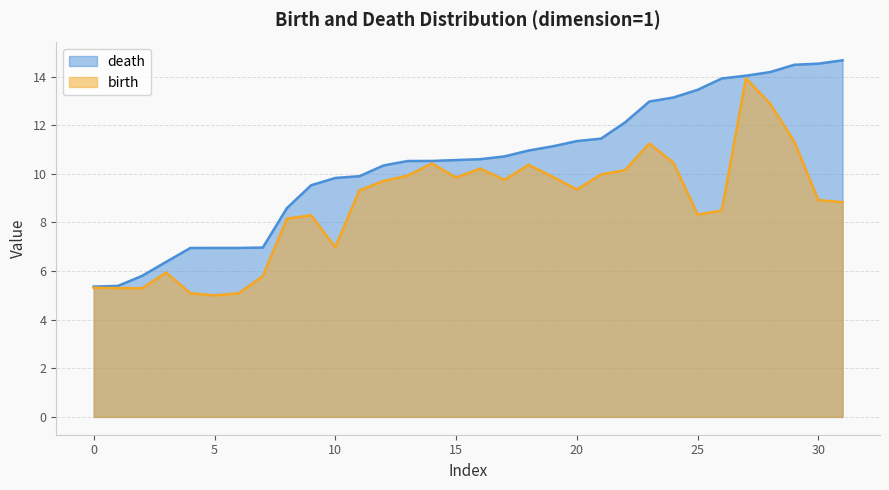

Rank the series by their maximum value, from highest to lowest.

death, birth